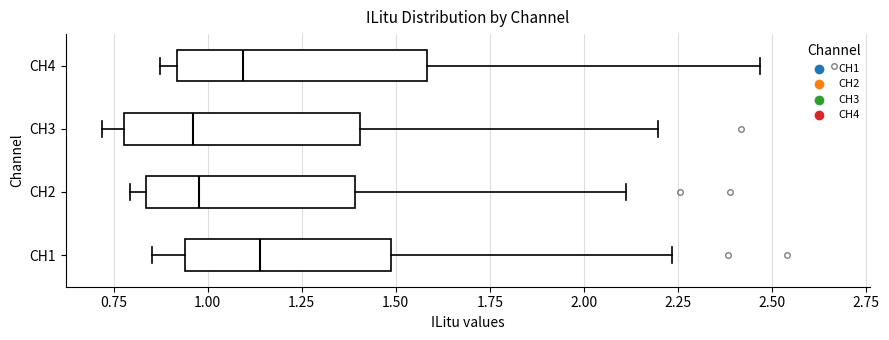

Where does the median line of the box for CH1 sit on the x-axis? The values are not printed on the chart, so give them approximately, as read against the axis.

1.15